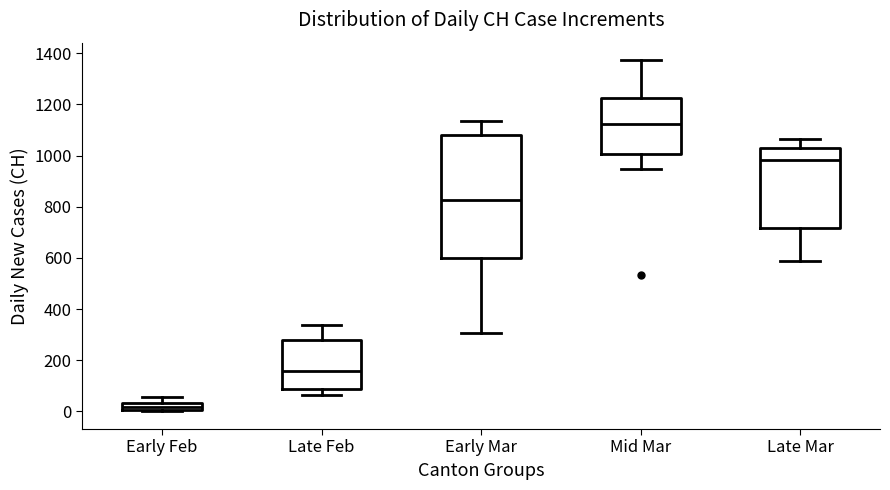

Which box's median line is the highest?

Mid Mar